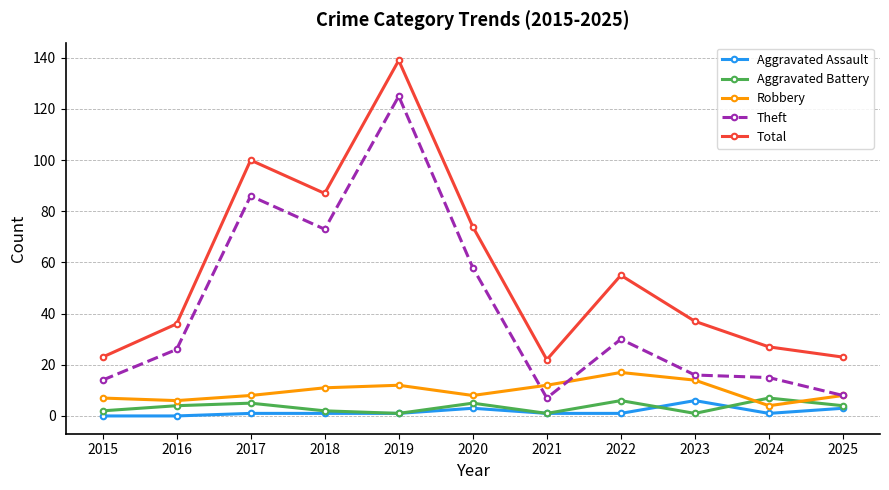

What is the average value of the Total series?

57